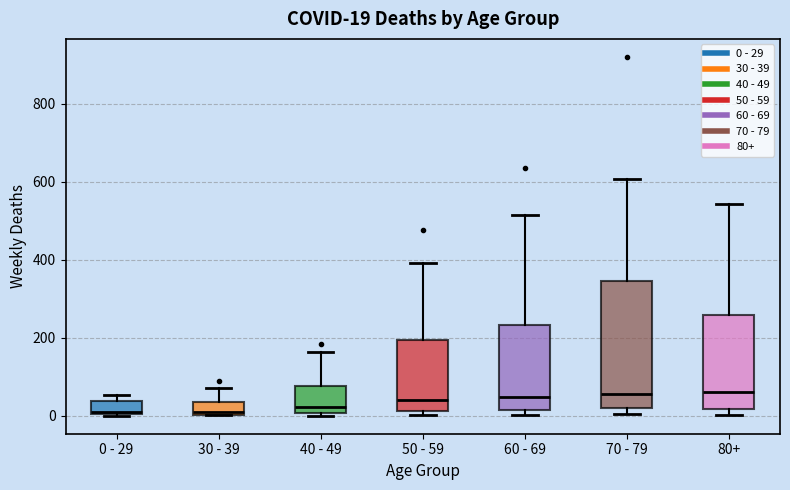

Which box is the tallest, from its lower edge to its upper edge?

70 - 79